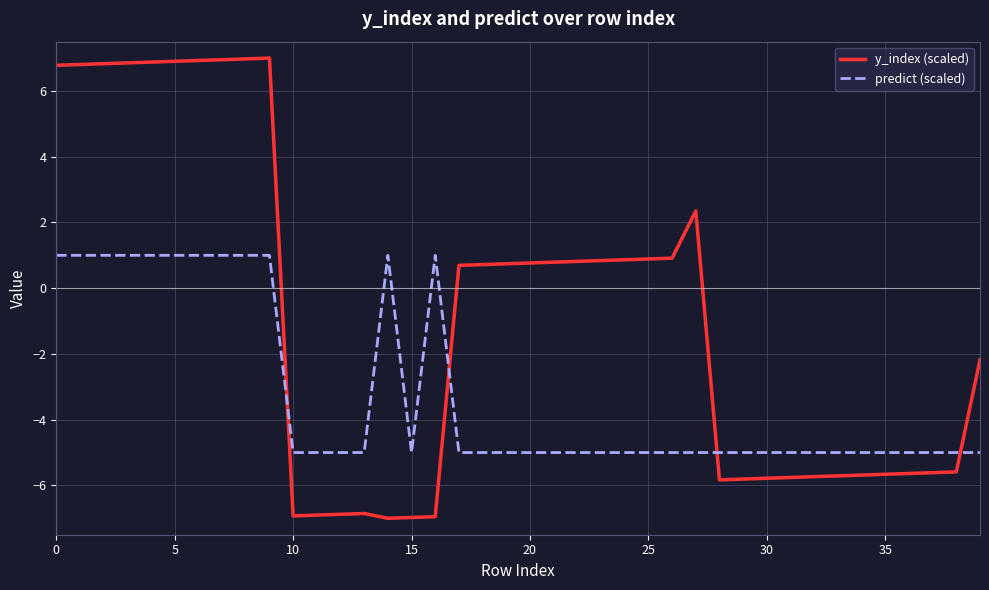

Which series has the largest total across all categories?

y_index (scaled)